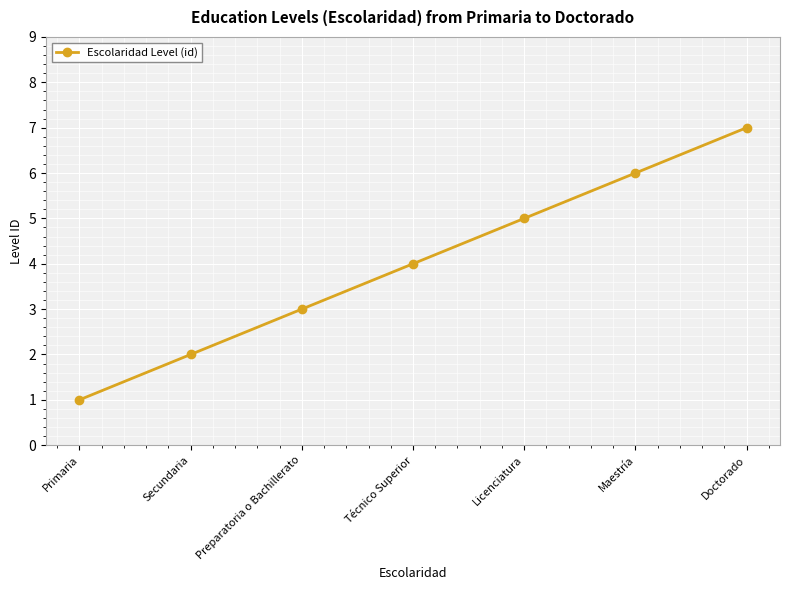

What is the approximate value at Doctorado?

7